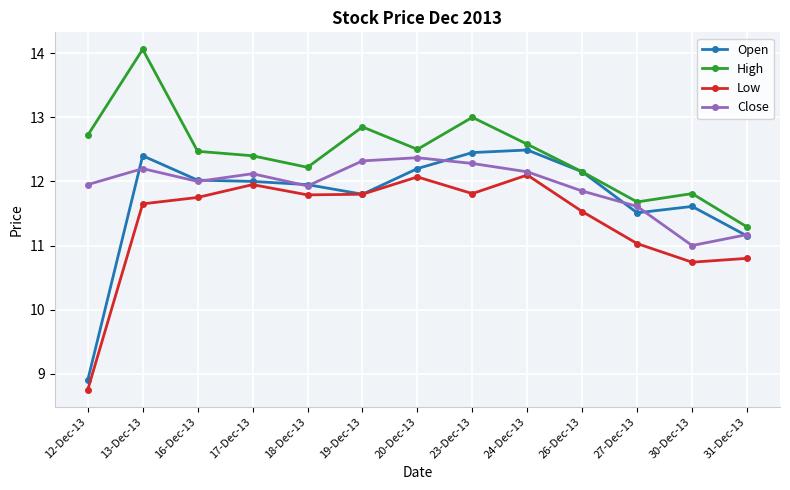

Which series changed the most between 13-Dec-13 and 31-Dec-13?

High